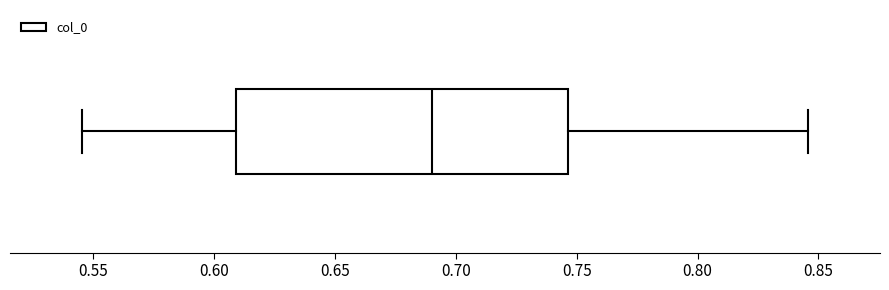

Transcribe this box plot: give where the median line is, the range the box spans, and where the two whiskers end, as read against the x-axis. The values are not printed on the chart, so give them approximately, as read against the axis.

median 0.690, box 0.610 to 0.745, whiskers 0.545 to 0.845